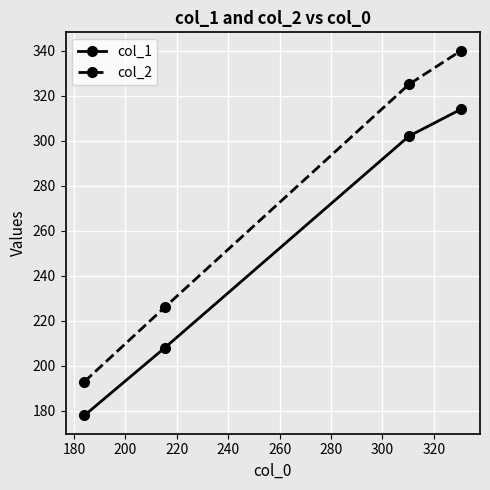

True or false: col_2 has more than 2 points higher than both neighbors.

False